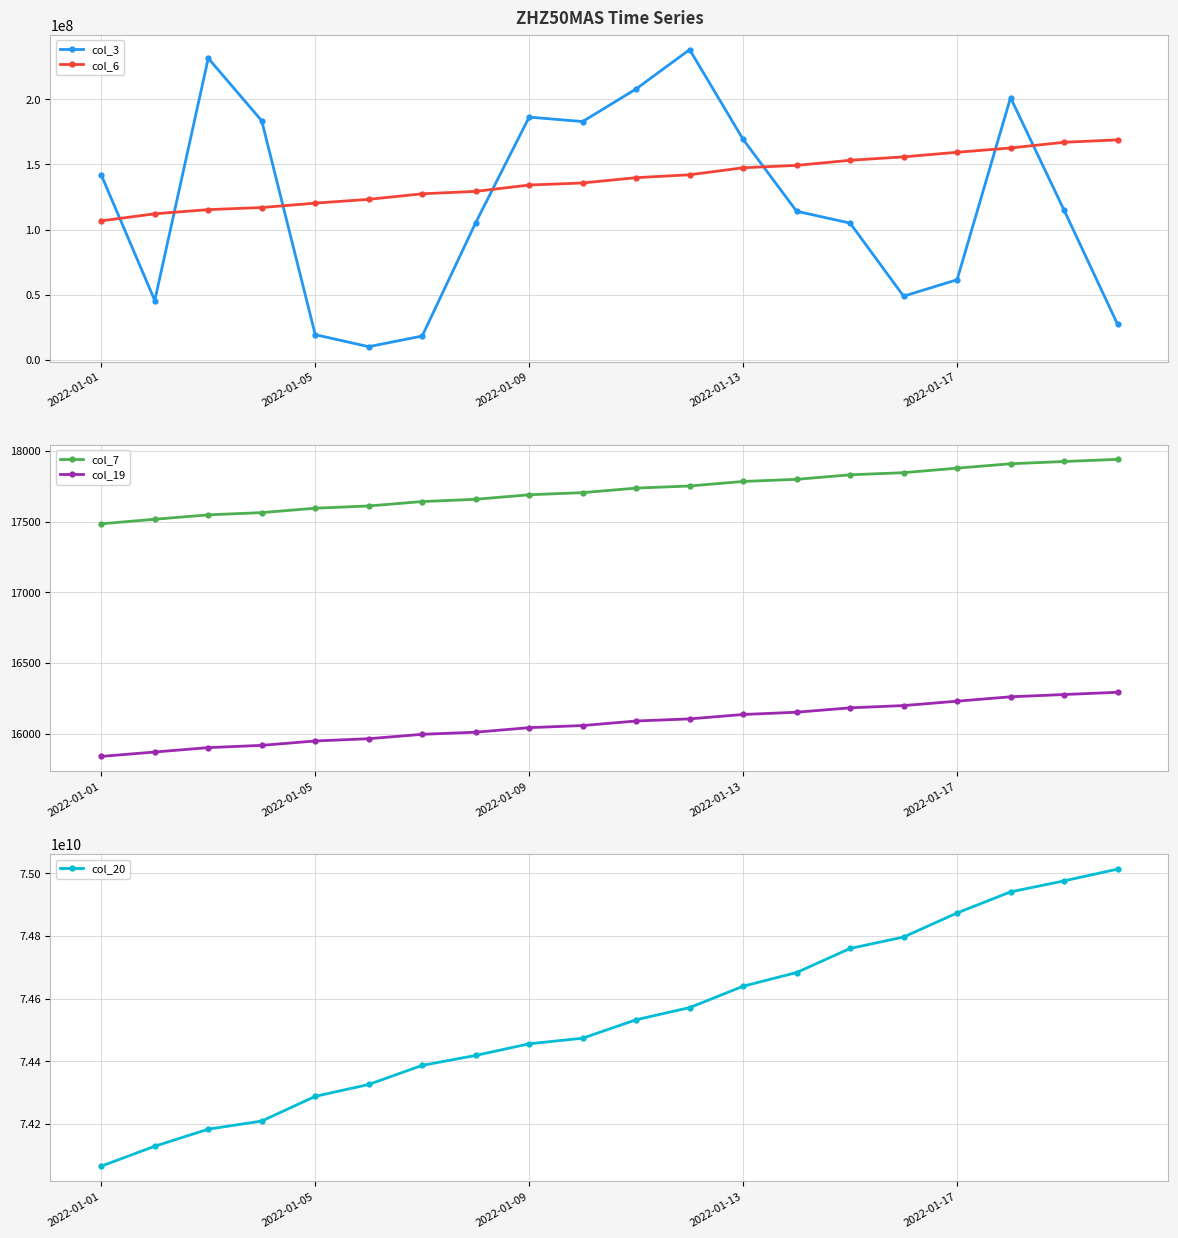

Which series has the widest spread of values?

col_20